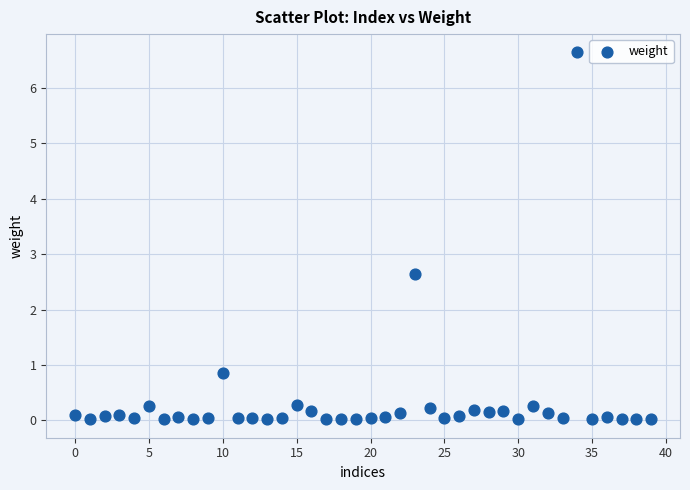

What Y value in the scatter plot is closest to 3?

2.6